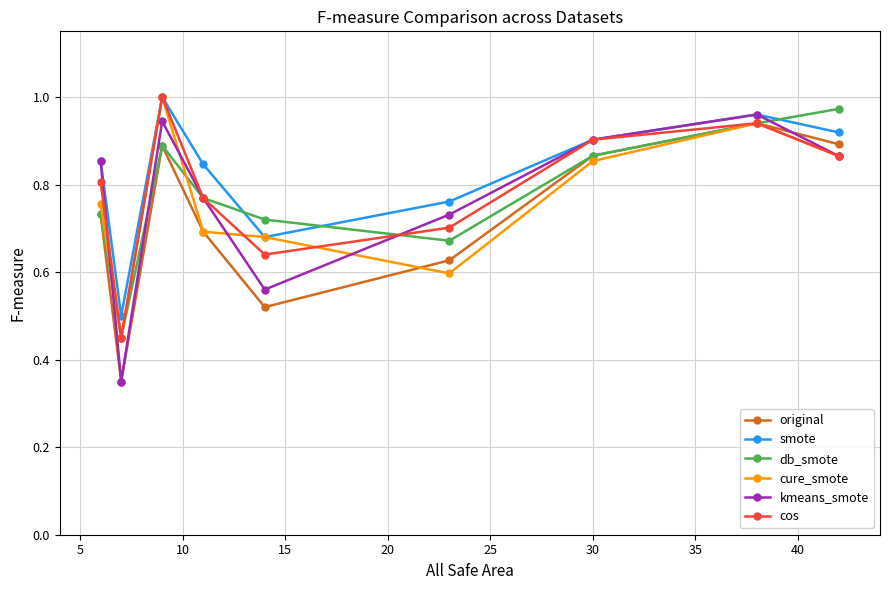

How many interior local peaks does the db_smote series have?

1